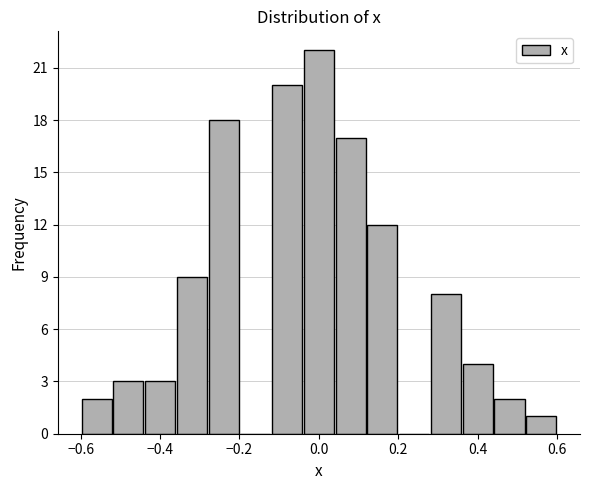

Reading left to right, list every bar in this chart as the range it spans on the x-axis followed by its height. The values are not printed on the chart, so give them approximately, as read against the axis.

-0.60 to -0.52: 2
-0.52 to -0.44: 3
-0.44 to -0.36: 3
-0.36 to -0.28: 9
-0.28 to -0.20: 18
-0.20 to -0.12: 0
-0.12 to -0.04: 20
-0.04 to 0.04: 22
0.04 to 0.12: 17
0.12 to 0.20: 12
0.20 to 0.28: 0
0.28 to 0.36: 8
0.36 to 0.44: 4
0.44 to 0.52: 2
0.52 to 0.60: 1